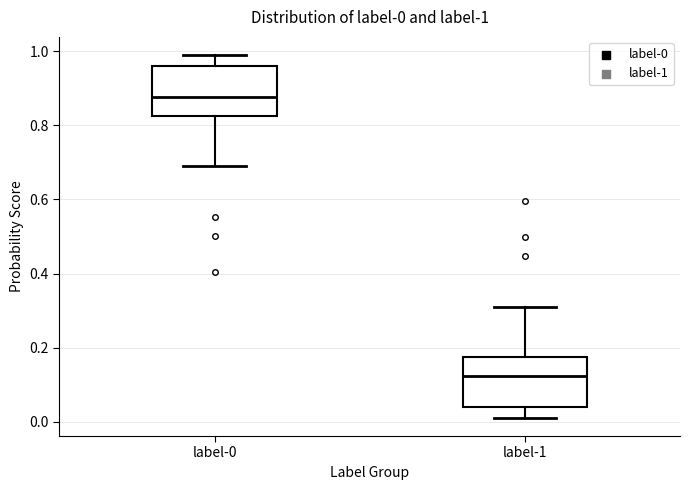

Which box has the highest median line?

label-0